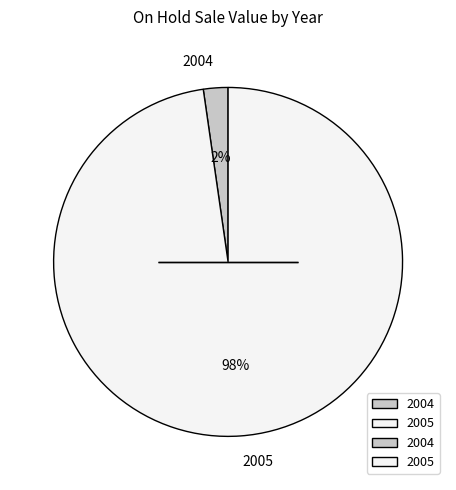

Is the sum of 2005 and 2004 greater than half?

Yes